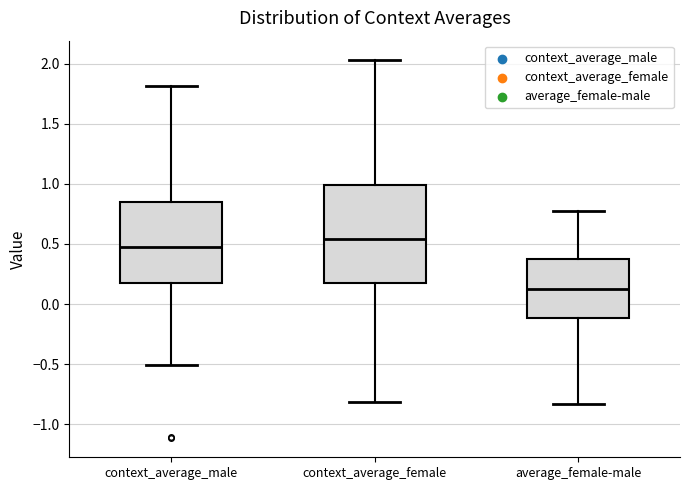

Which box has the lowest median line?

average_female-male